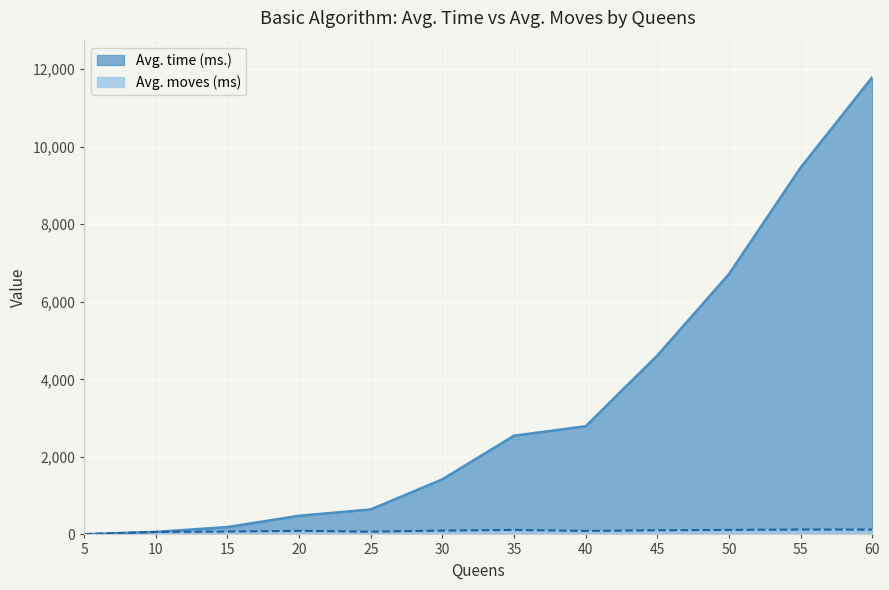

Read the Avg. time (ms.) value at 40.

2789.9